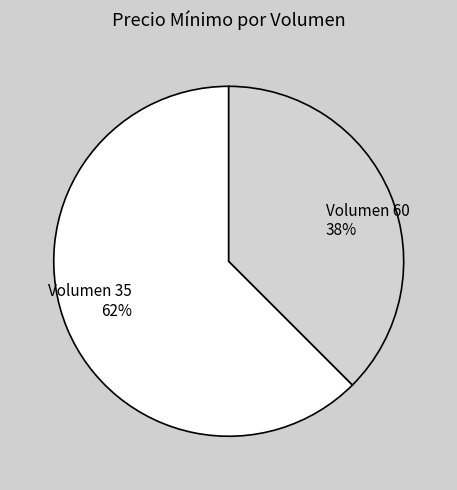

Do Volumen 60 and Volumen 35 together represent more than half of the pie?

Yes